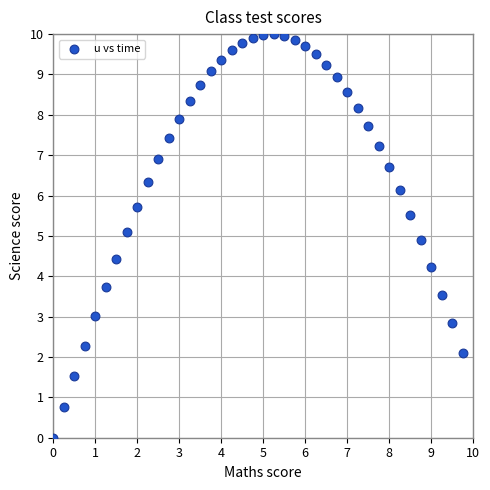

What is the range of Y values (max minus min)?

10.0